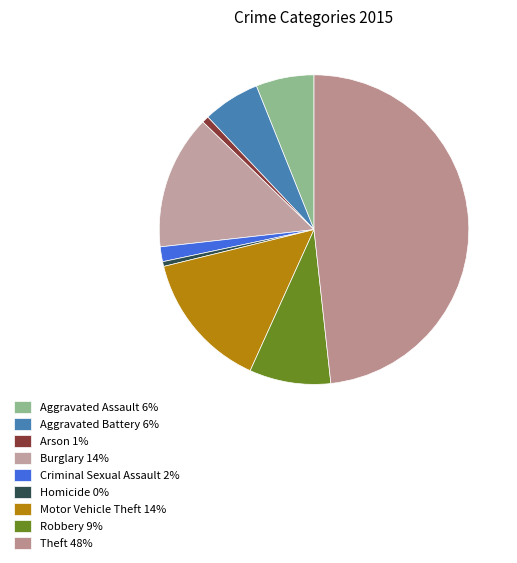

How many slices are in this pie chart?

9